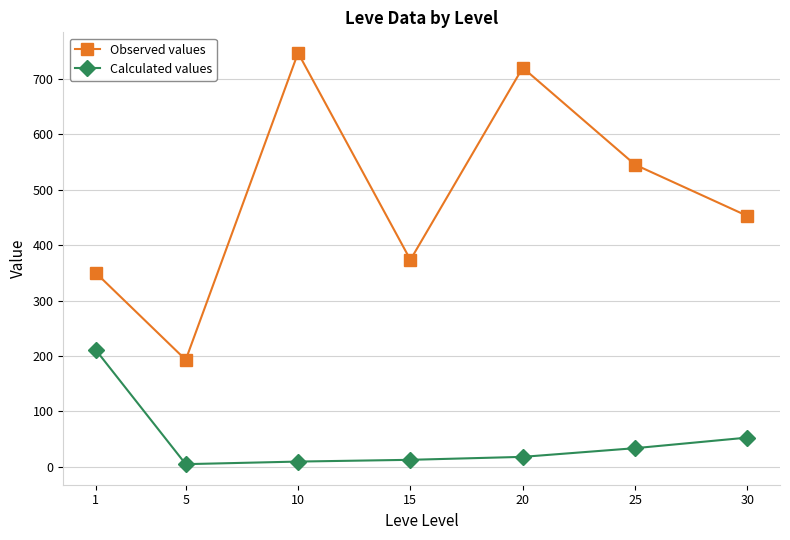

What is the spread (max minus min) of values at 20?

702.0